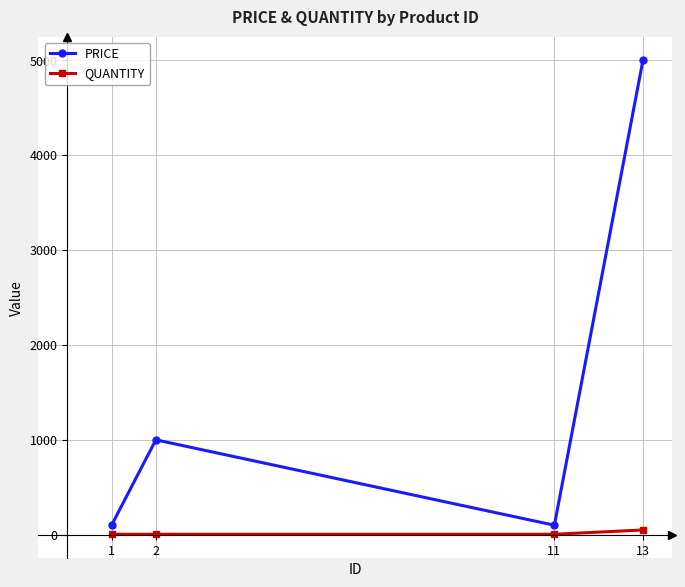

The value of PRICE at 13 is 6722. True or false?

False